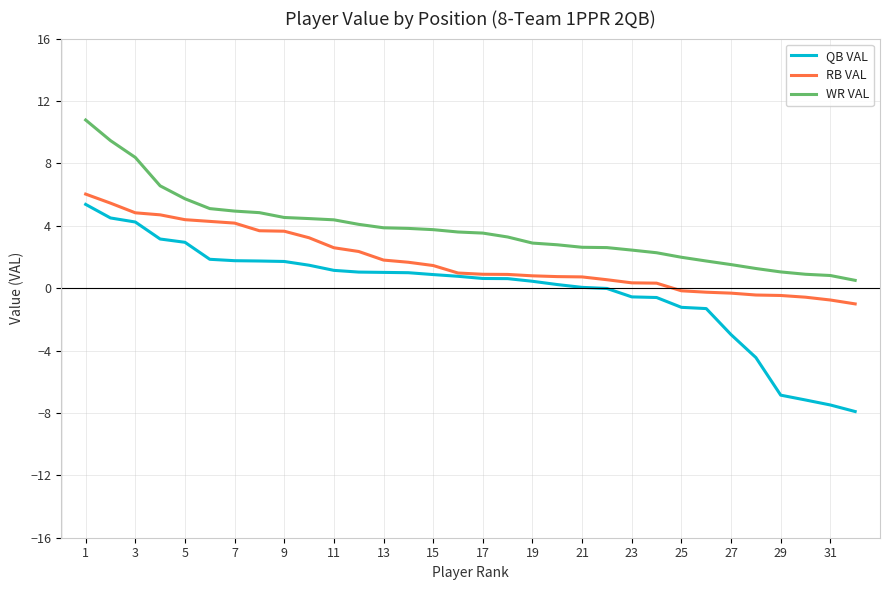

List the series in order of their peak value, highest first.

WR VAL, RB VAL, QB VAL